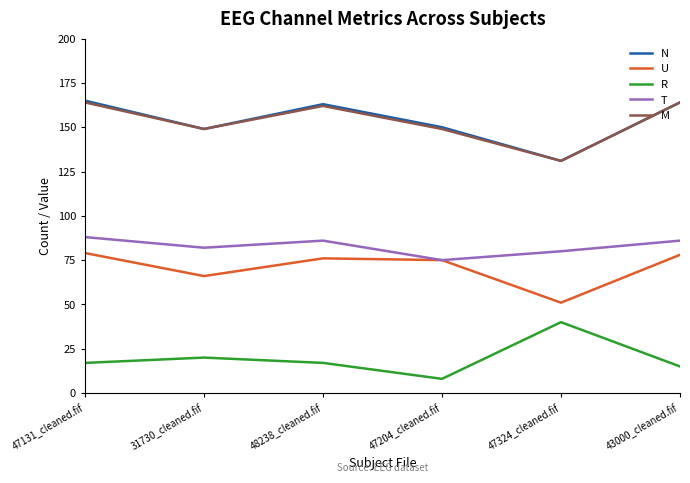

At which category does N reach its first local valley?

31730_cleaned.fif